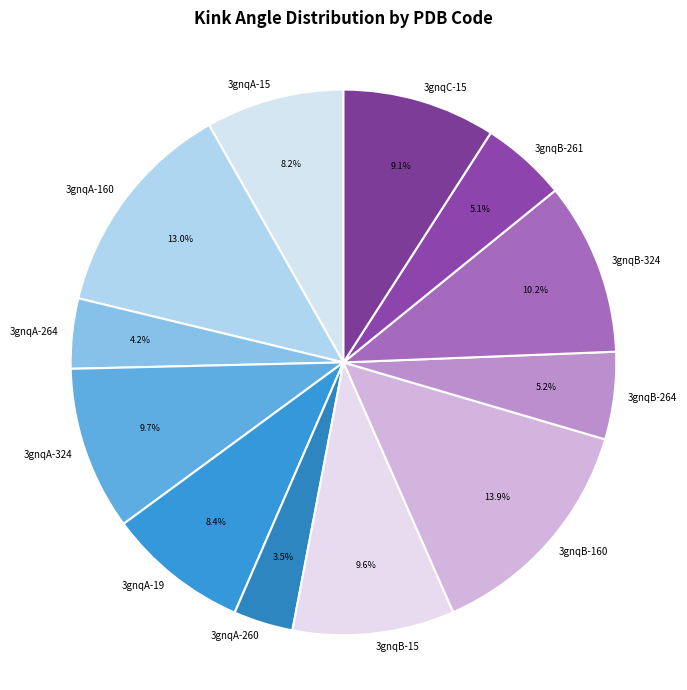

Is there a majority slice in this chart?

No